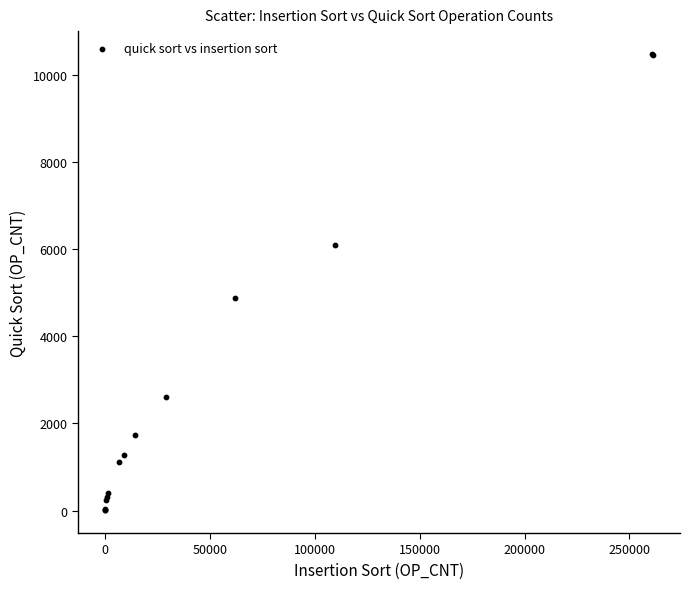

What Y value in the scatter plot is closest to 5243?

4867